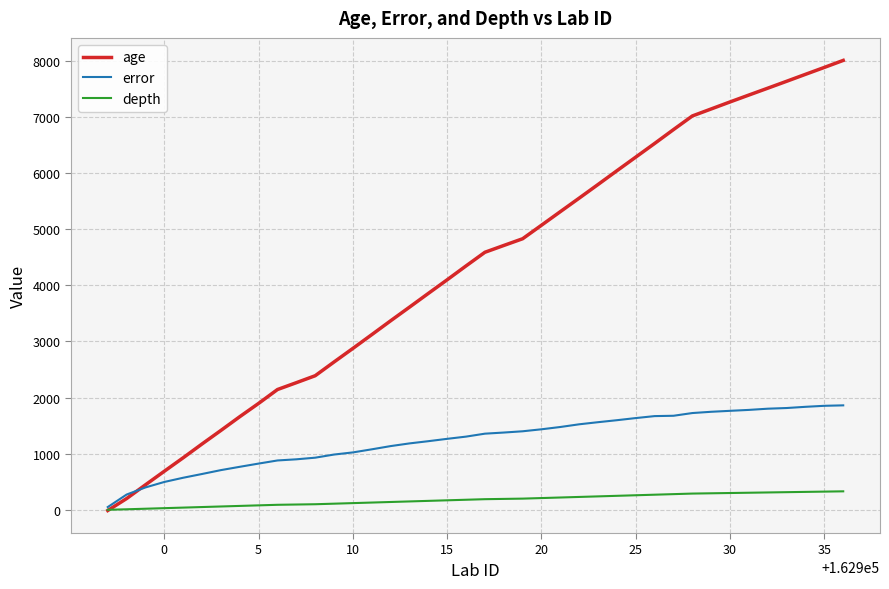

What is the maximum value for depth?

330.0